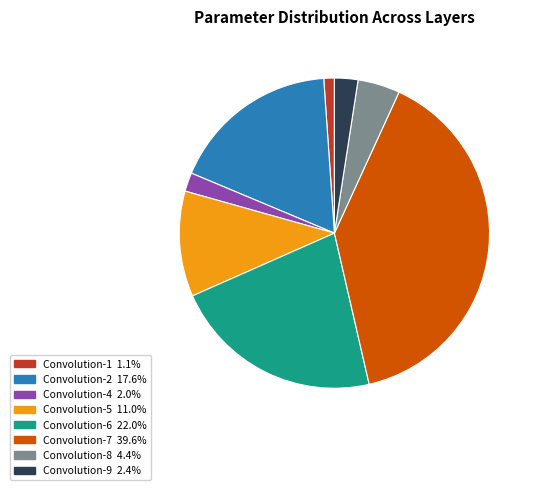

Does any single category account for the majority?

No